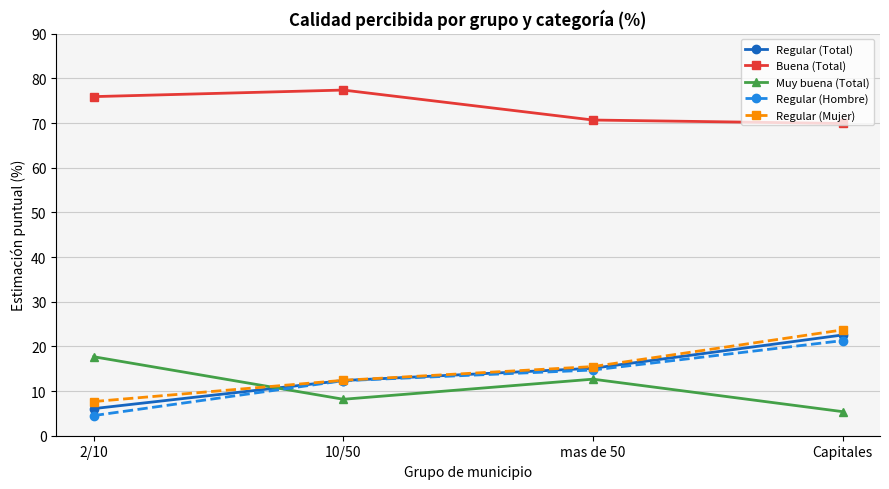

What is the difference between the maximum and minimum values in the Regular (Total) series?

16.5